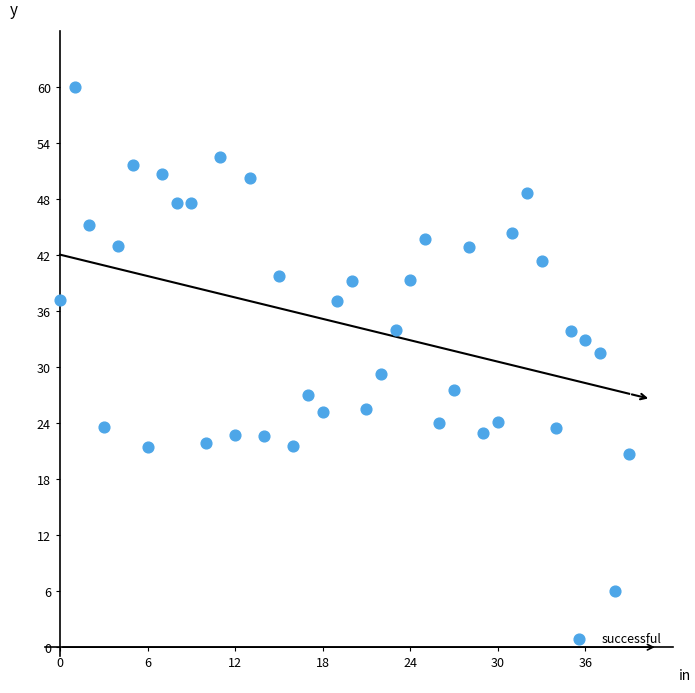

What is the range of Y values (max minus min)?

54.0